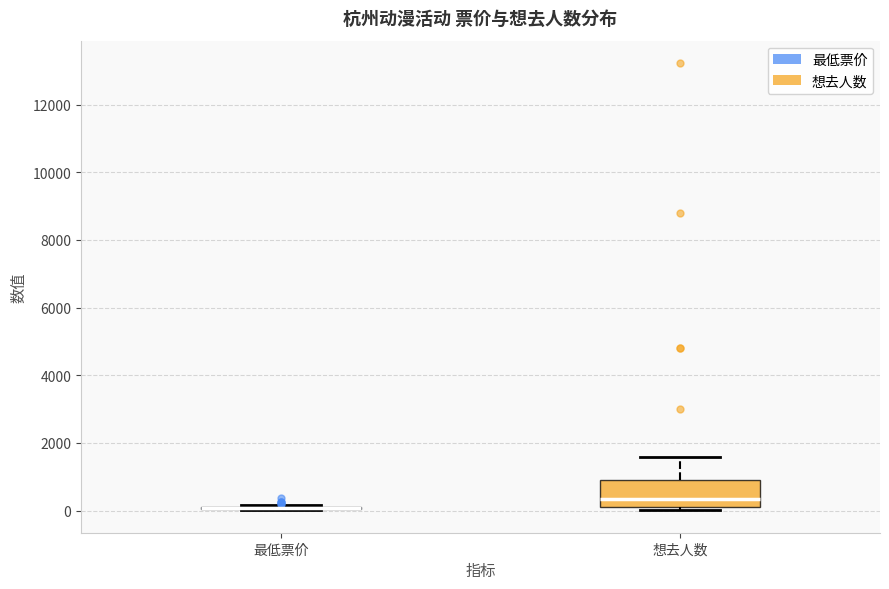

Which box is the tallest, from its lower edge to its upper edge?

想去人数